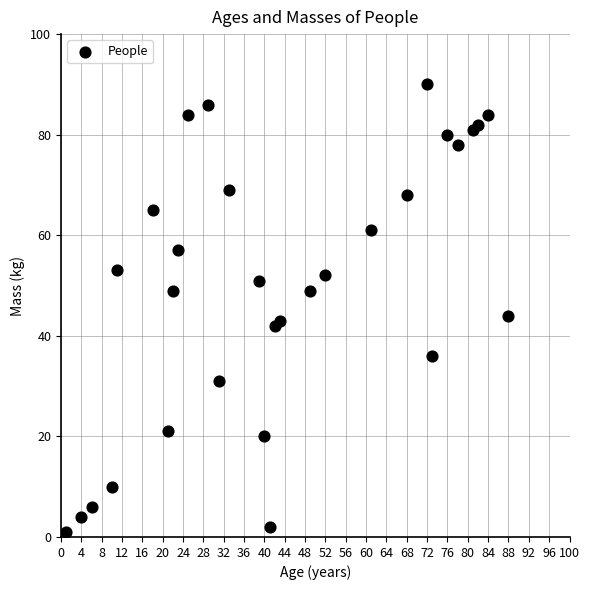

What is the range of Y values (max minus min)?

89